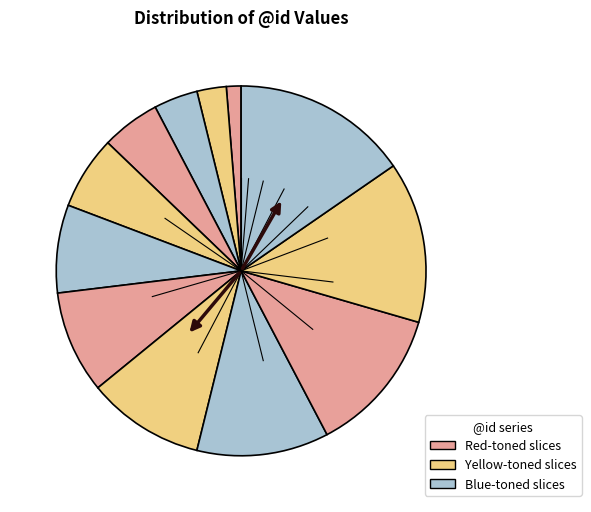

How many segments does this pie chart have?

12